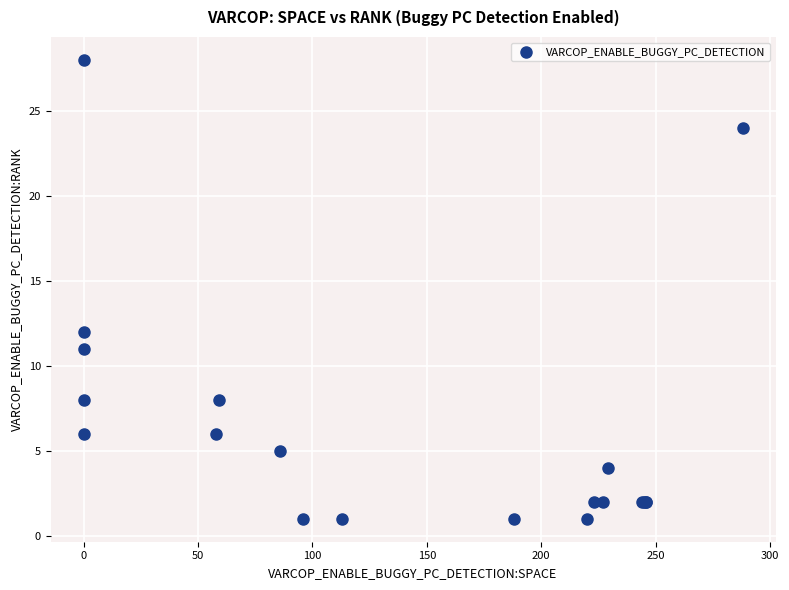

What Y value in the scatter plot is closest to 14?

12